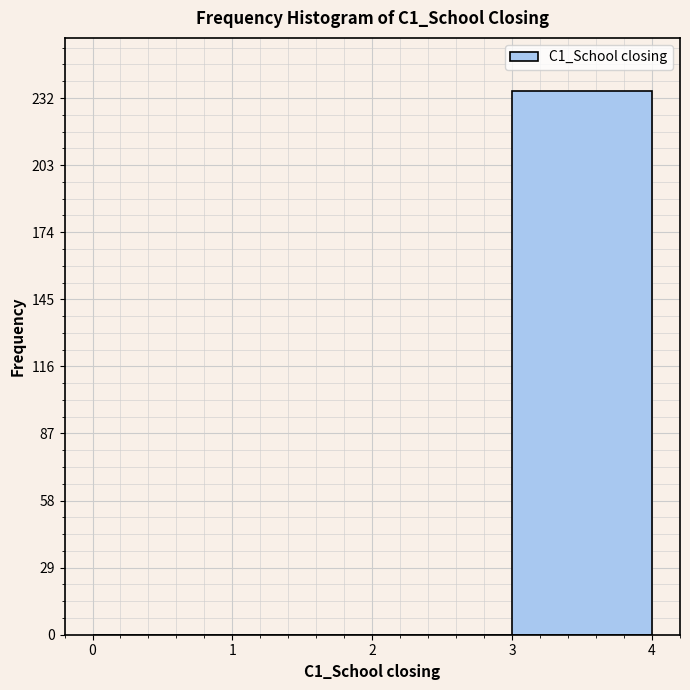

What is the height of the bar covering 3 to 4 on the x-axis? The values are not printed on the chart, so give them approximately, as read against the axis.

235